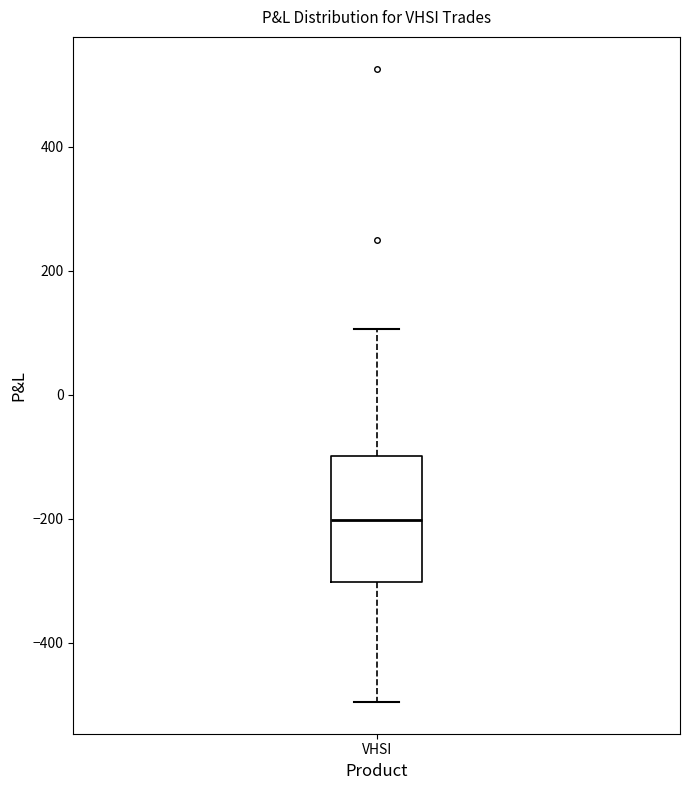

Read this box plot against the y-axis: the position of the median line, the range covered by the box, and the ends of both whiskers. The values are not printed on the chart, so give them approximately, as read against the axis.

median -200, box -300 to -100, whiskers -500 to 100